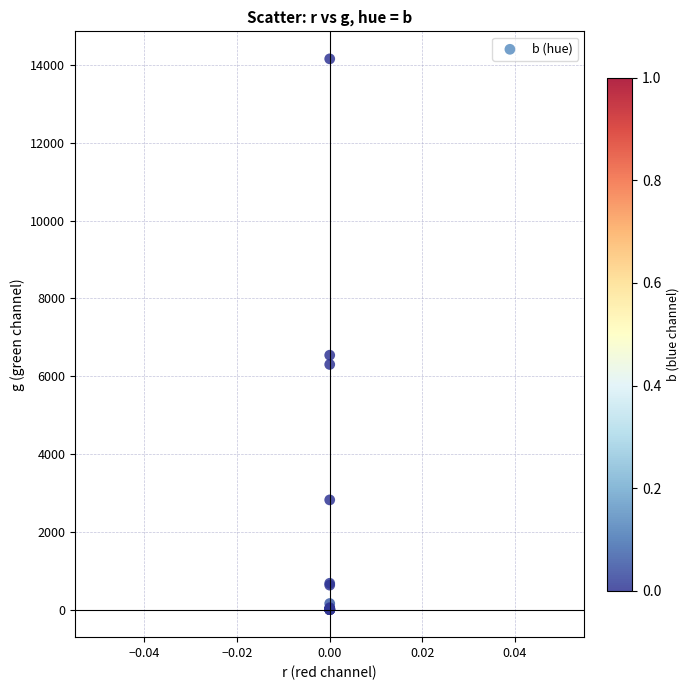

What Y value in the scatter plot is closest to 7077?

6539